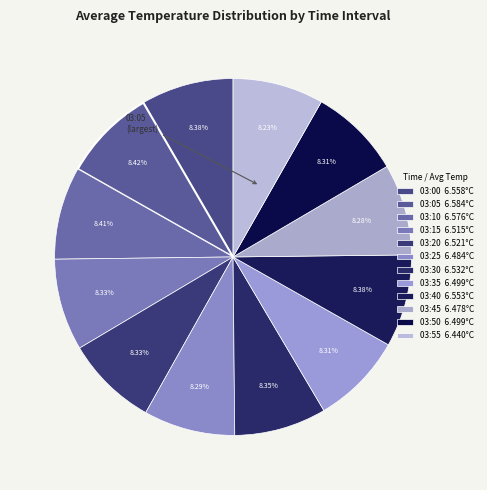

Count the number of slices in the pie.

12